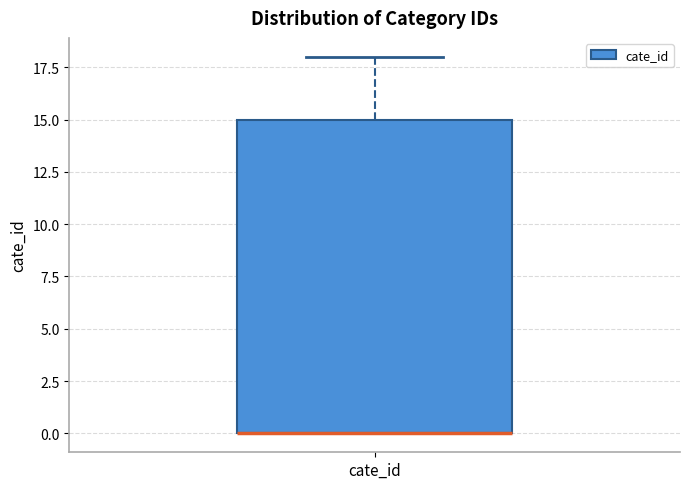

Read this box plot against the y-axis: the position of the median line, the range covered by the box, and the ends of both whiskers. The values are not printed on the chart, so give them approximately, as read against the axis.

median 0 (drawn on the box's lower edge), box 0 to 15, whiskers 0 to 18